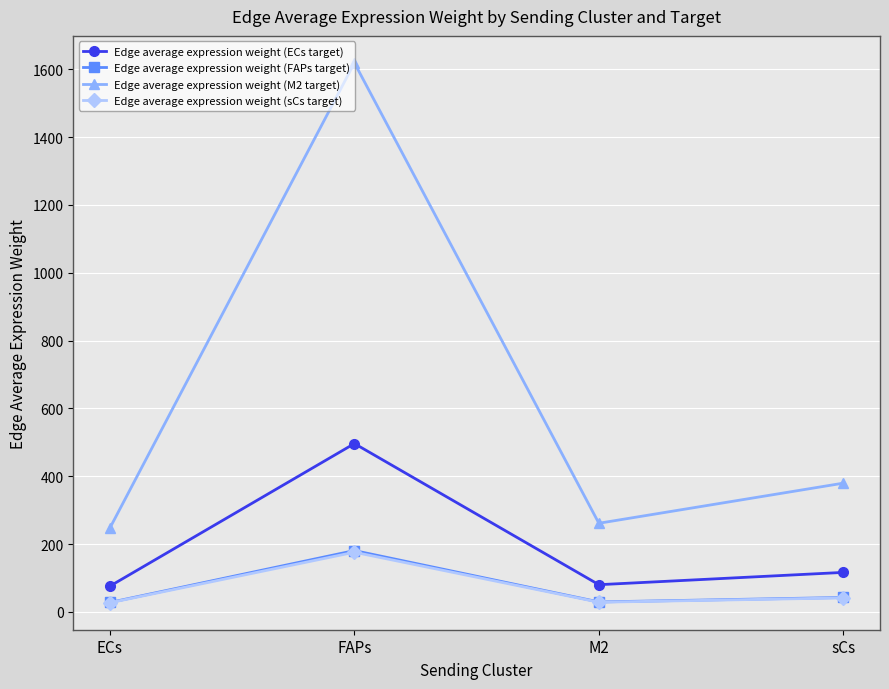

What is the label of the 4th point from the left?

sCs